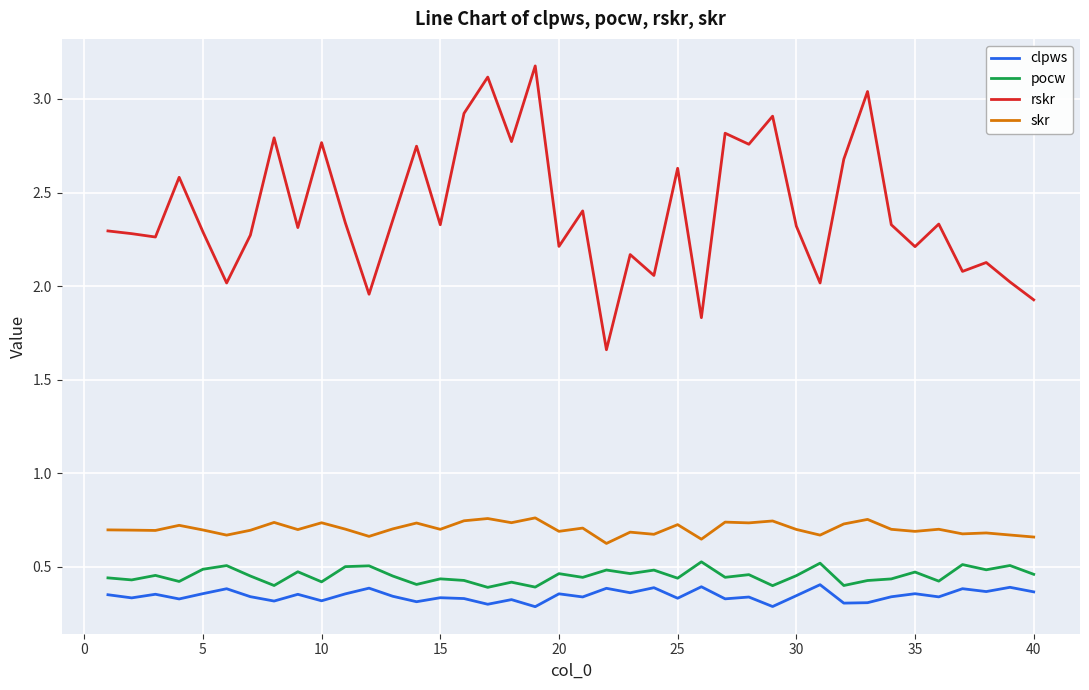

Does the chart display data point markers on the line(s)?

No